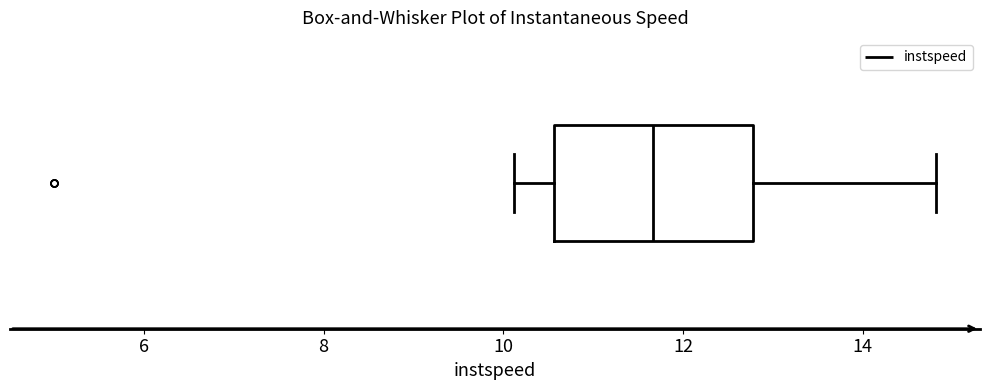

Transcribe this box plot: give where the median line is, the range the box spans, and where the two whiskers end, as read against the x-axis. The values are not printed on the chart, so give them approximately, as read against the axis.

median 11.6, box 10.6 to 12.8, whiskers 10.2 to 14.8